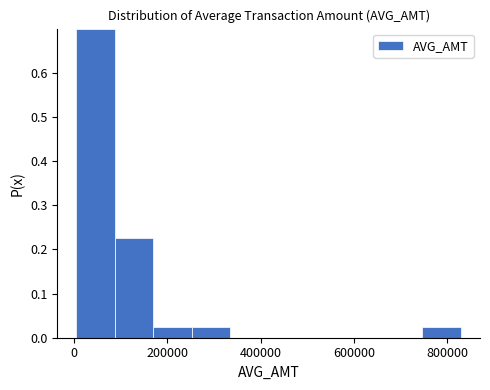

Over which range of the x-axis is the bar tallest?

0 to 80000